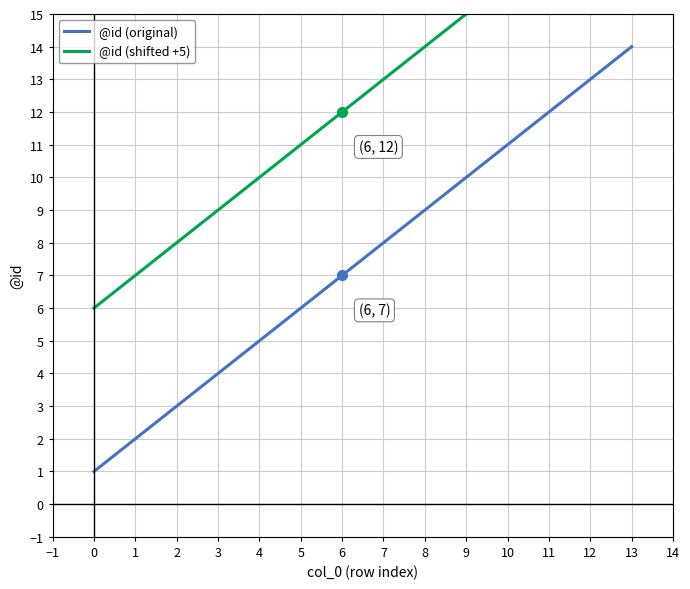

Which series has the widest spread of values?

@id (original)